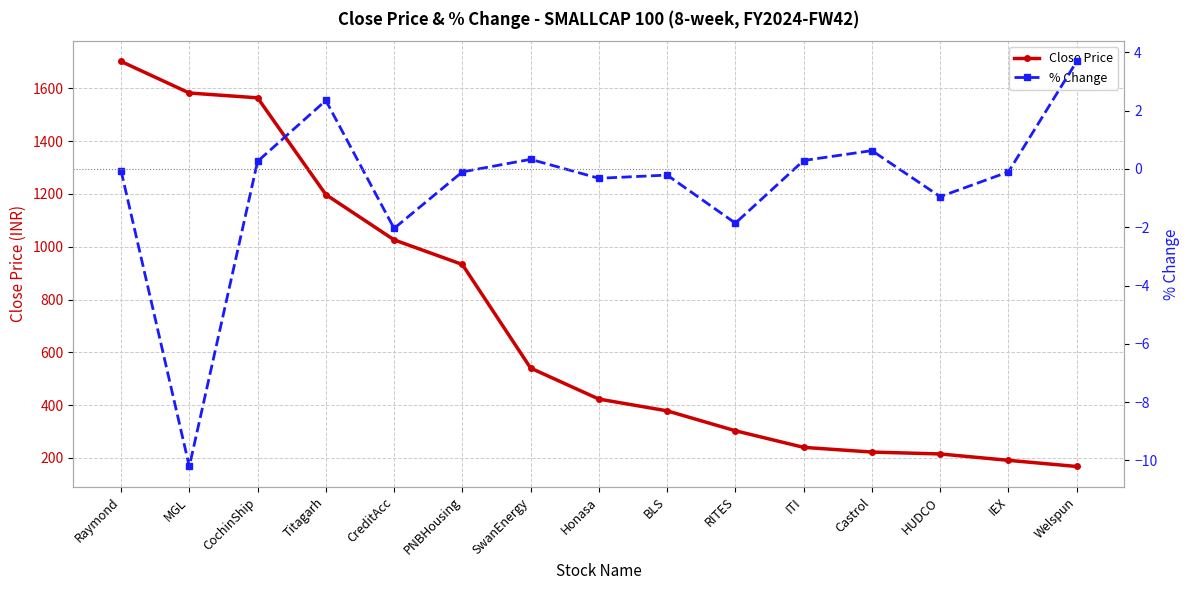

Rank the series at RITES from highest to lowest value.

Close Price, % Change